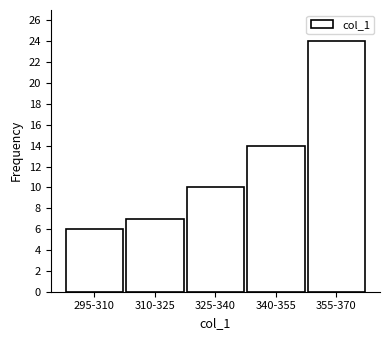

Reading left to right, what are all the values shown in this chart?

6	7	10	14	24